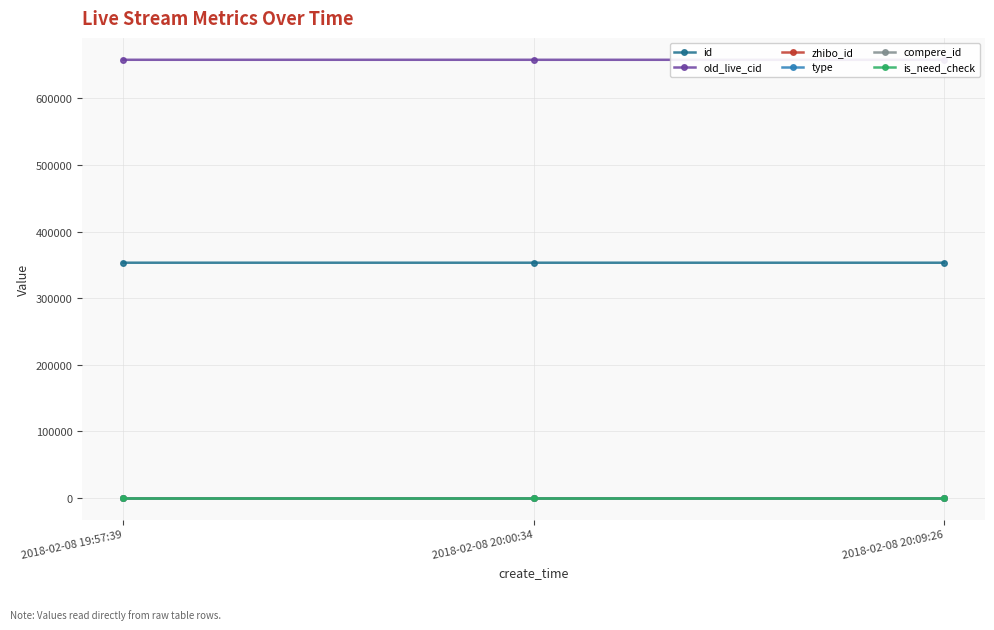

Reading left to right, transcribe all the data shown in this chart.

id: 2018-02-08 19:57:39=353127	2018-02-08 20:00:34=353113	2018-02-08 20:09:26=353110
old_live_cid: 2018-02-08 19:57:39=658146	2018-02-08 20:00:34=658132	2018-02-08 20:09:26=658129
zhibo_id: 2018-02-08 19:57:39=152	2018-02-08 20:00:34=152	2018-02-08 20:09:26=152
type: 2018-02-08 19:57:39=0	2018-02-08 20:00:34=0	2018-02-08 20:09:26=0
compere_id: 2018-02-08 19:57:39=0	2018-02-08 20:00:34=0	2018-02-08 20:09:26=0
is_need_check: 2018-02-08 19:57:39=0	2018-02-08 20:00:34=0	2018-02-08 20:09:26=0